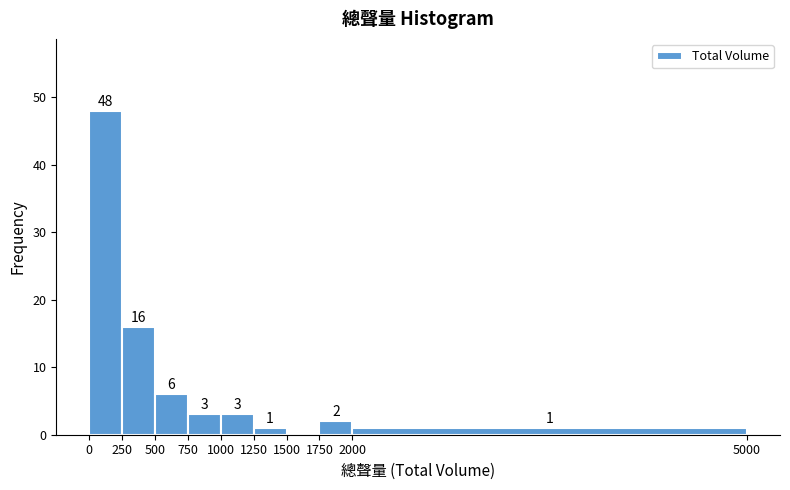

Over which range of the x-axis is the bar tallest?

0 to 250